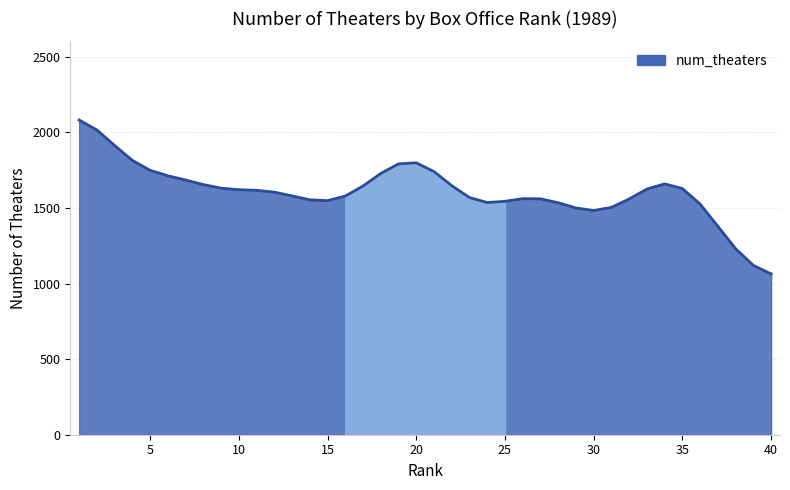

What is the minimum value shown in the chart?

1064.0